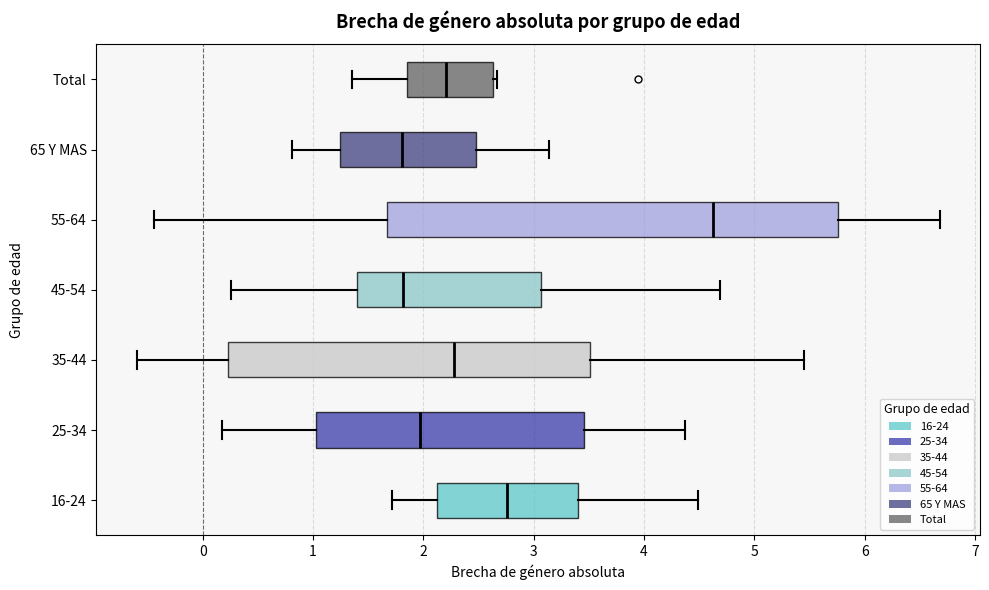

Where does the left whisker of the box for Total end on the x-axis? The values are not printed on the chart, so give them approximately, as read against the axis.

1.3